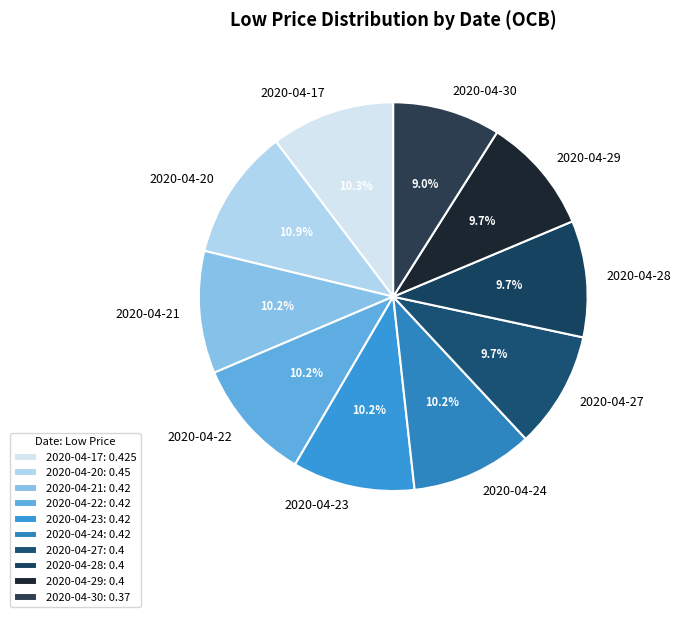

Which slice is the largest?

2020-04-20